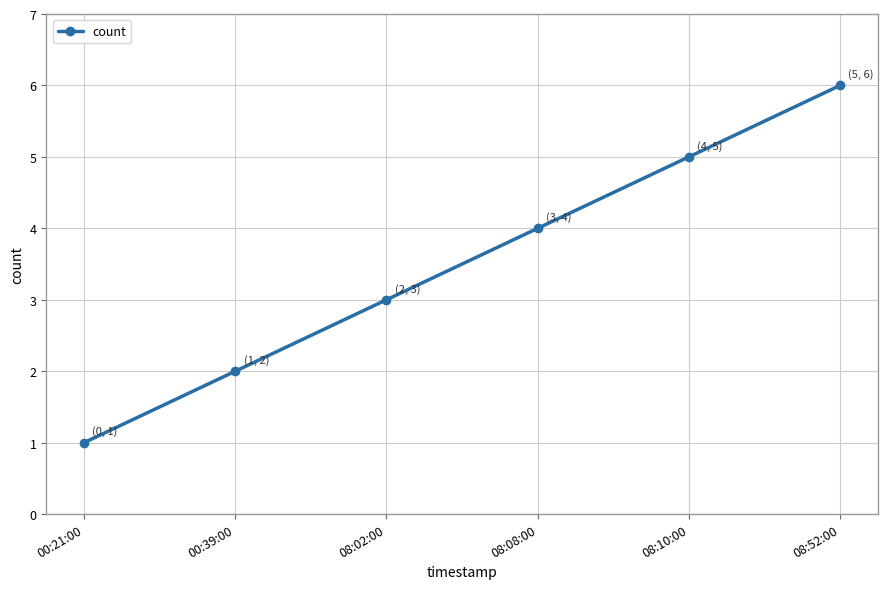

What is the label of the 1st point from the left?

00:21:00